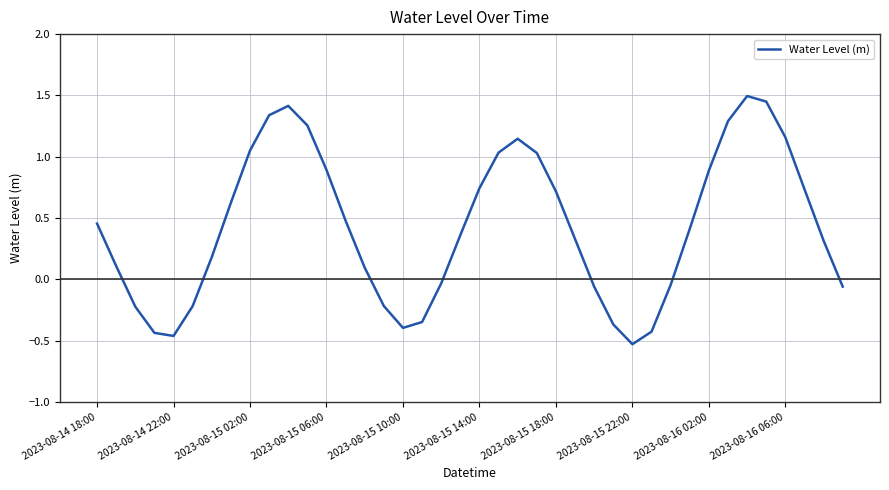

What is the difference between the maximum and minimum values?

2.0